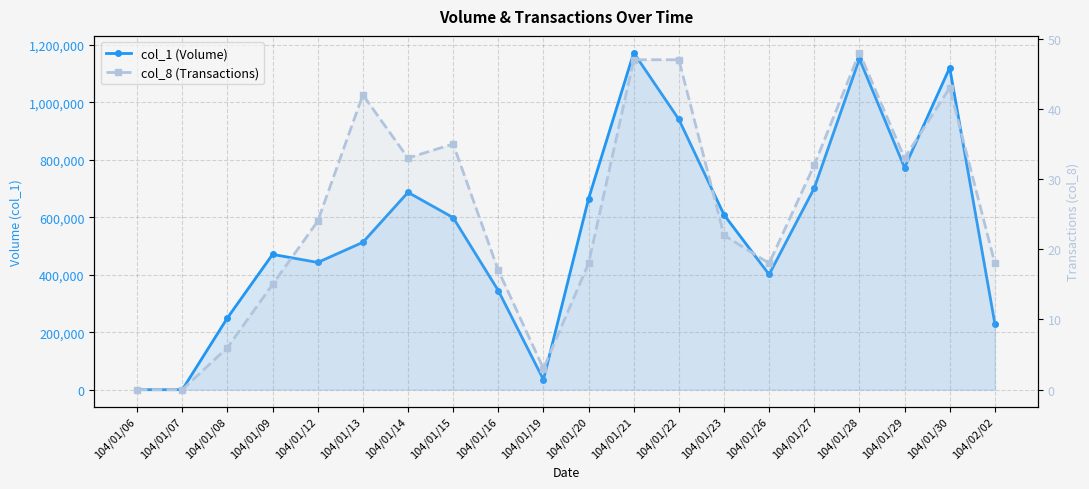

Reading right to left, list all the values displayed in this chart.

col_1 (Volume): 230000	1121000	773000	1152000	702000	401000	609000	941000	1173000	665000	35000	345000	599000	687000	513000	443000	471000	250000	0	0
col_8 (Transactions): 18	43	33	48	32	18	22	47	47	18	3	17	35	33	42	24	15	6	0	0